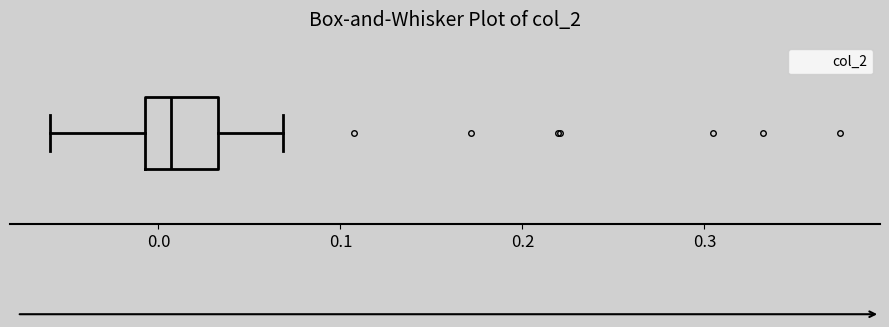

Read this box plot against the x-axis: the position of the median line, the range covered by the box, and the ends of both whiskers. The values are not printed on the chart, so give them approximately, as read against the axis.

median 0.01, box -0.01 to 0.03, whiskers -0.06 to 0.07